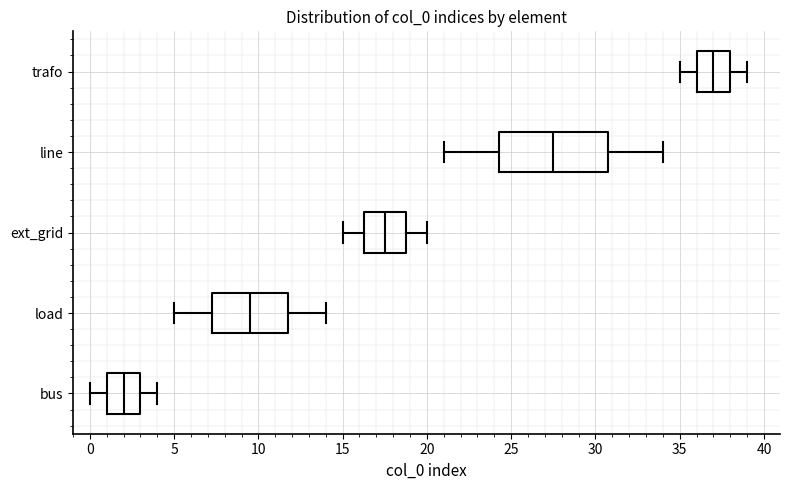

Reading bottom to top, transcribe this box plot: for each box, give where its median line is, the range the box spans, and where its two whiskers end, as read against the x-axis. The values are not printed on the chart, so give them approximately, as read against the axis.

bus: median 2.0, box 1.0 to 3.0, whiskers 0.0 to 4.0
load: median 9.5, box 7.5 to 12.0, whiskers 5.0 to 14.0
ext_grid: median 17.5, box 16.5 to 19.0, whiskers 15.0 to 20.0
line: median 27.5, box 24.5 to 31.0, whiskers 21.0 to 34.0
trafo: median 37.0, box 36.0 to 38.0, whiskers 35.0 to 39.0